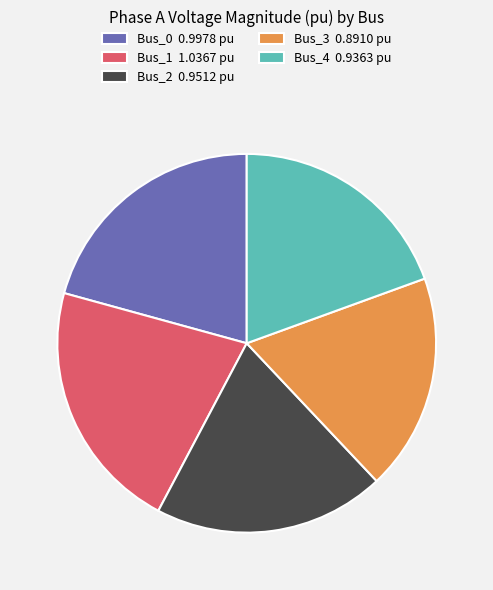

Count the number of slices in the pie.

5